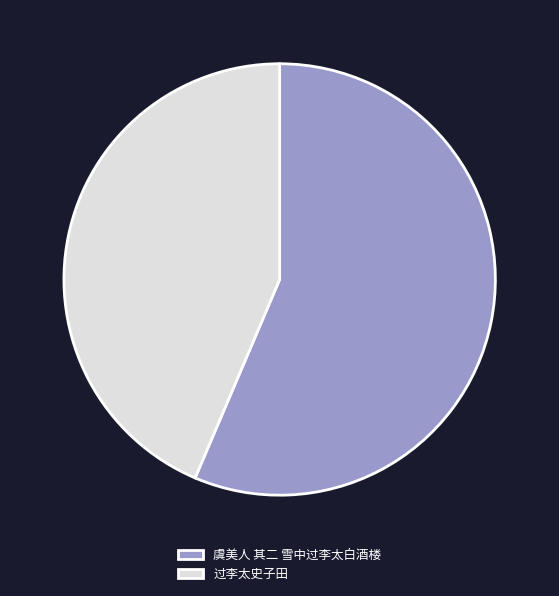

Is it true that 虞美人 其二 雪中过李太白酒楼 is 56% of the pie?

True